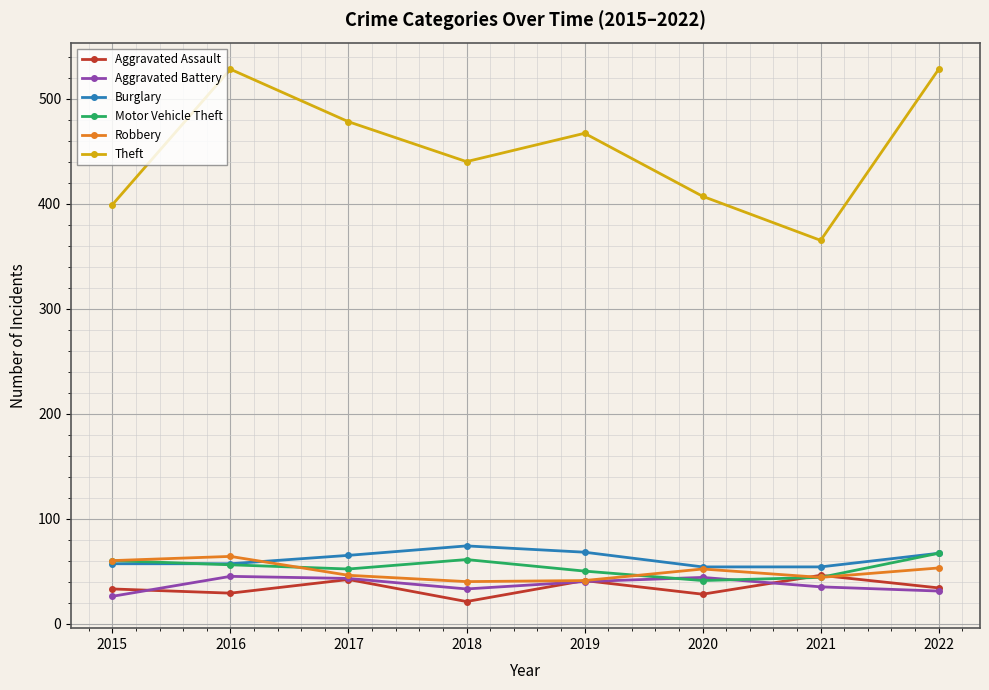

Is the value of Burglary at 2019 greater than the value of Theft at 2016?

No